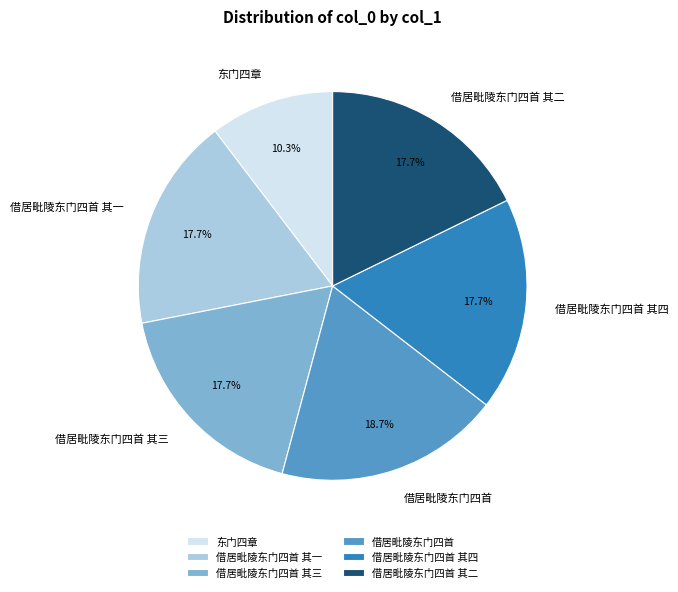

The 借居毗陵东门四首 其三 slice represents 4% of the pie. True or false?

False